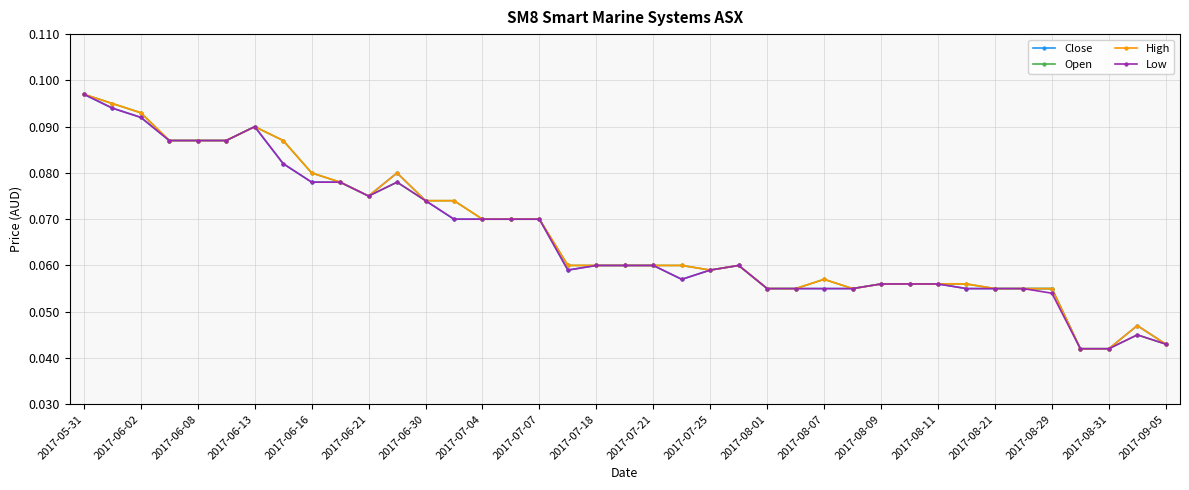

Count the Low values in the range 0 to 1.

39